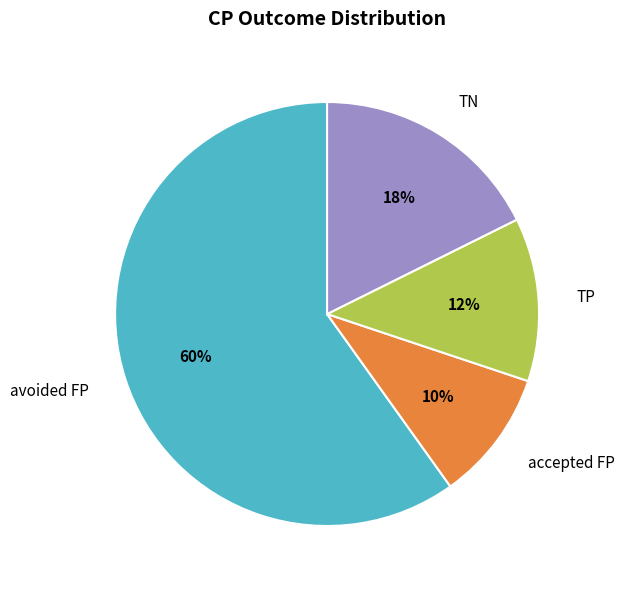

Does avoided FP account for over 50% of the chart?

Yes